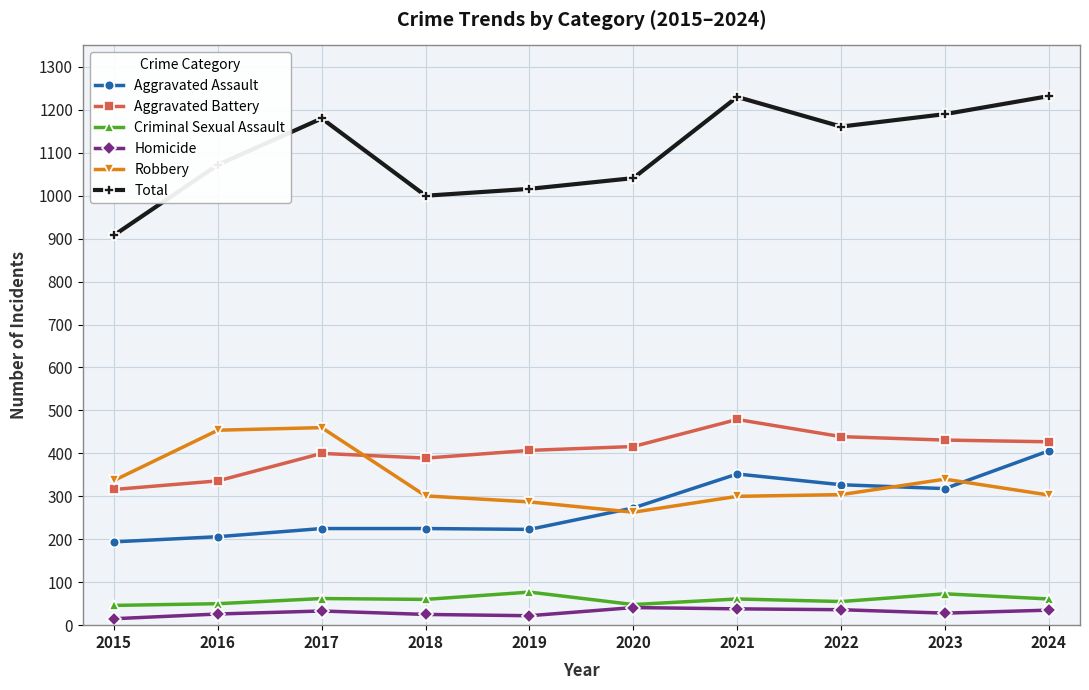

How many values in the Total series are below 1161?

5